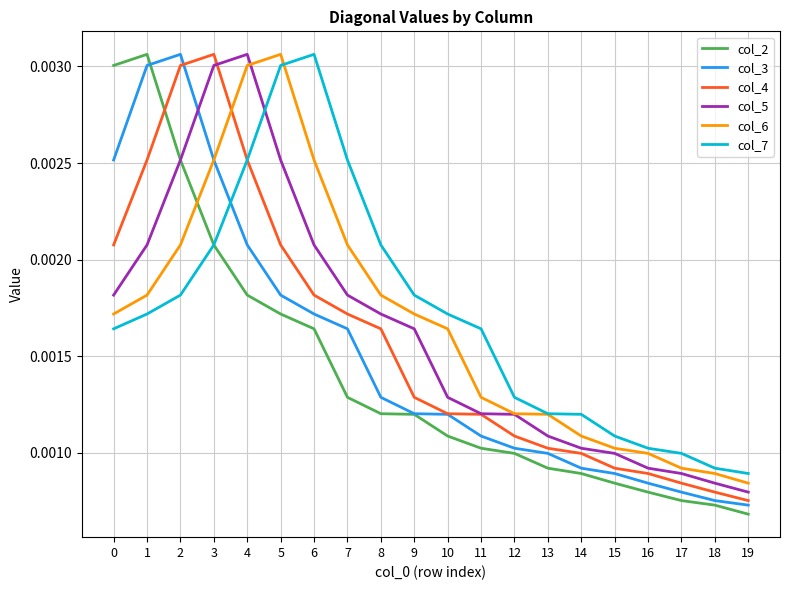

Which series changed the most between 9 and 10?

col_5